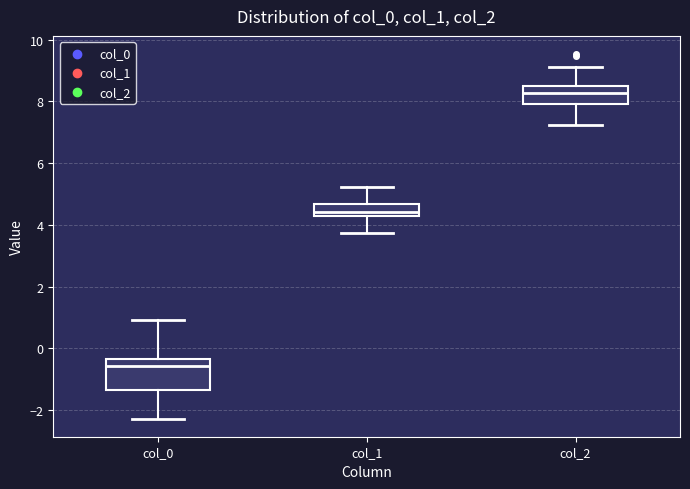

Where does the lower whisker of the box for col_0 end on the y-axis? The values are not printed on the chart, so give them approximately, as read against the axis.

-2.2